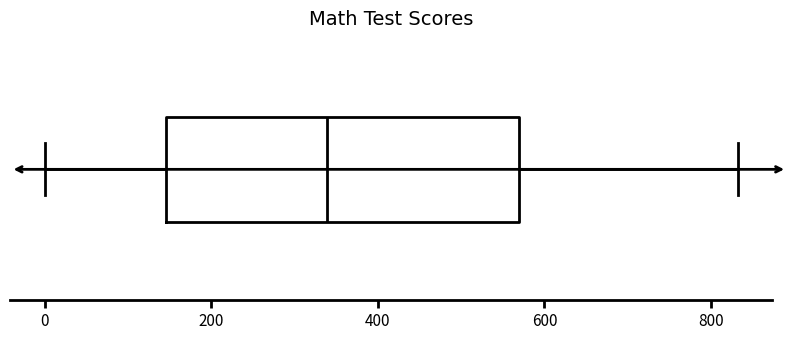

Read this box plot against the x-axis: the position of the median line, the range covered by the box, and the ends of both whiskers. The values are not printed on the chart, so give them approximately, as read against the axis.

median 340, box 140 to 560, whiskers 0 to 840